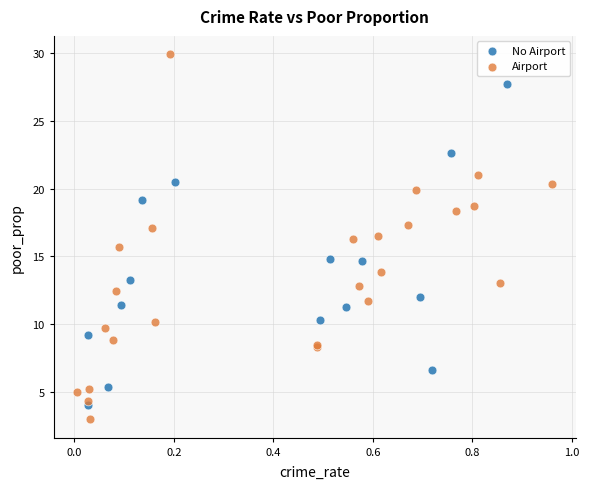

Which series contains the lowest Y value?

Airport